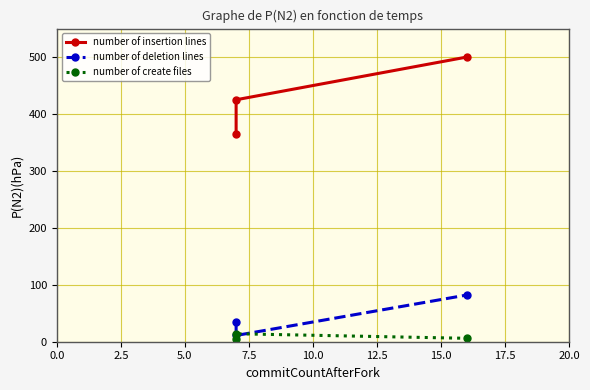

At how many categories does at least one series exceed 283?

3